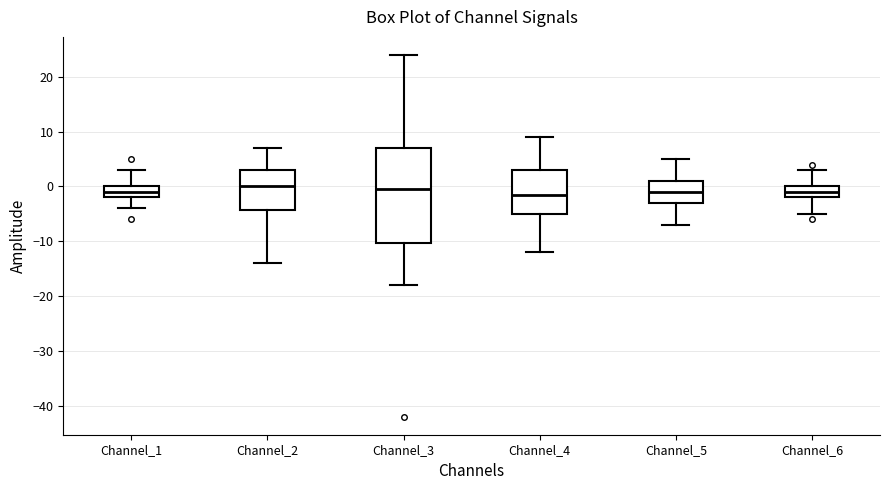

Reading left to right, read every box against the y-axis: the position of its median line, the range the box covers, and the ends of its whiskers. The values are not printed on the chart, so give them approximately, as read against the axis.

Channel_1: median -1, box -2 to 0, whiskers -4 to 3
Channel_2: median 0, box -4 to 3, whiskers -14 to 7
Channel_3: median 0, box -10 to 7, whiskers -18 to 24
Channel_4: median -1, box -5 to 3, whiskers -12 to 9
Channel_5: median -1, box -3 to 1, whiskers -7 to 5
Channel_6: median -1, box -2 to 0, whiskers -5 to 3